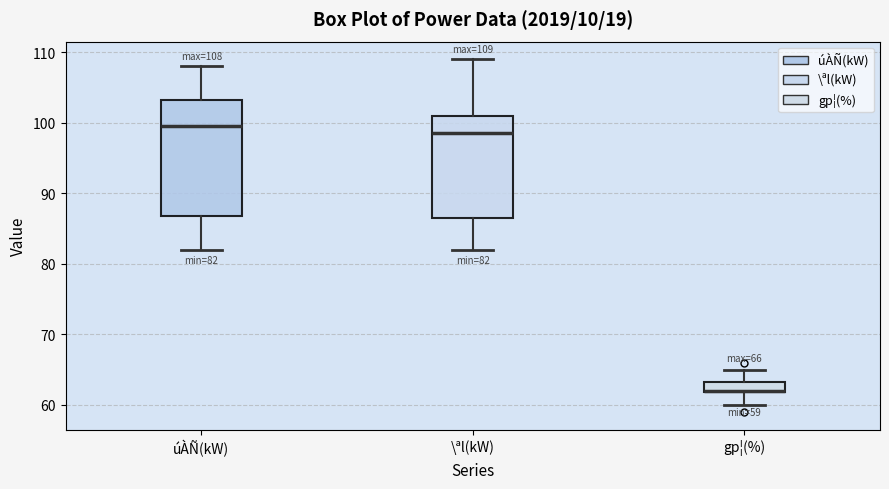

Which box is the tallest, from its lower edge to its upper edge?

úÀÑ(kW)